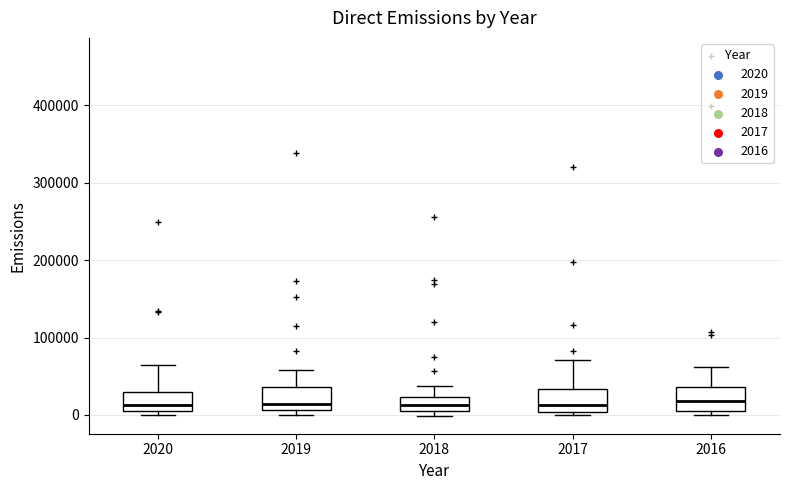

Reading left to right, transcribe this box plot: for each box, give where its median line is, the range the box spans, and where its two whiskers end, as read against the y-axis. The values are not printed on the chart, so give them approximately, as read against the axis.

2020: median 10000, box 0 to 30000, whiskers 0 (just below the box's lower edge) to 60000
2019: median 10000 (just above the box's lower edge), box 10000 to 40000, whiskers 0 to 60000
2018: median 10000, box 0 to 20000, whiskers 0 (just below the box's lower edge) to 40000
2017: median 10000, box 0 to 30000, whiskers 0 (just below the box's lower edge) to 70000
2016: median 20000, box 10000 to 40000, whiskers 0 to 60000